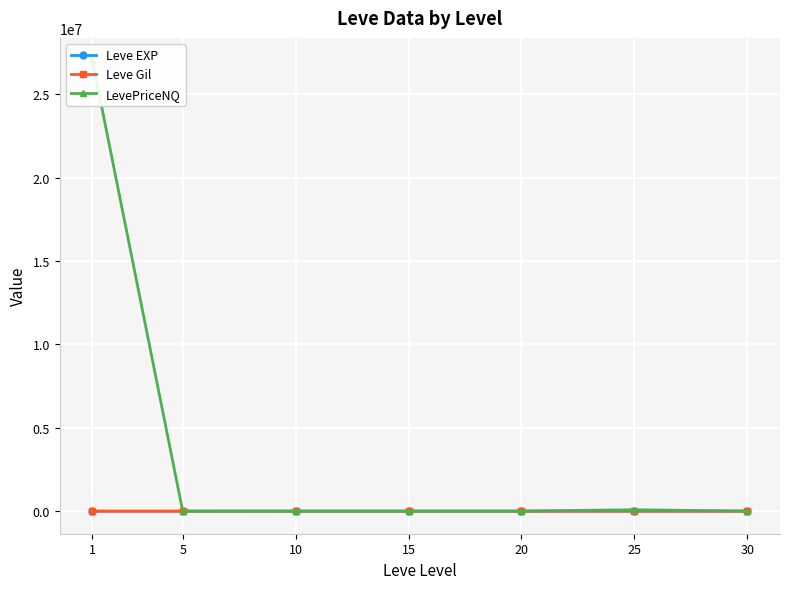

True or false: Leve EXP and LevePriceNQ intersect in this chart.

False